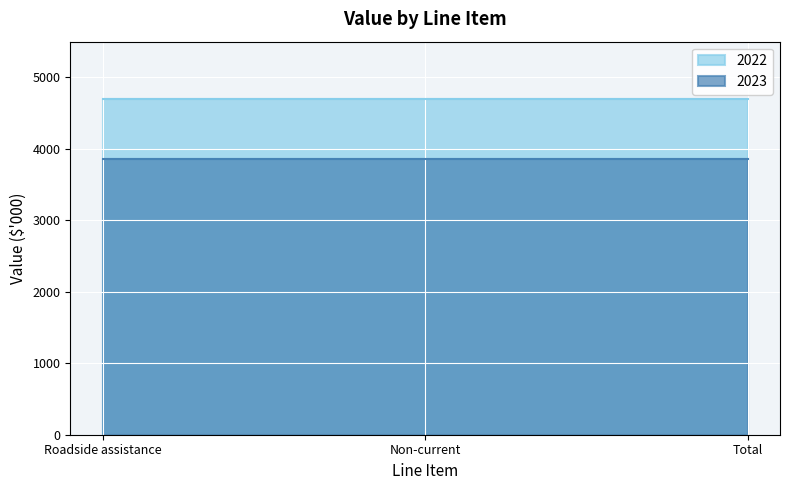

Is the value of 2023 at Roadside assistance greater than the value of 2022 at Total?

No